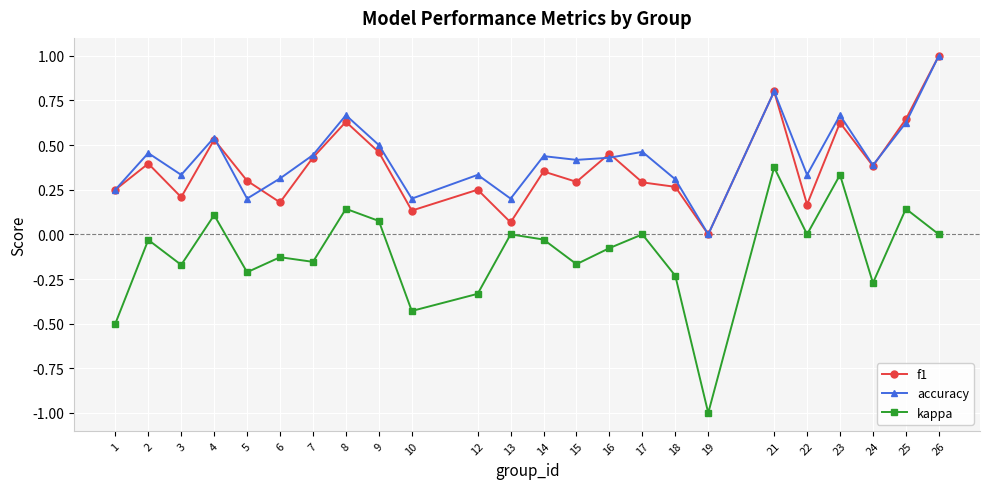

How many lines are shown in the chart?

3